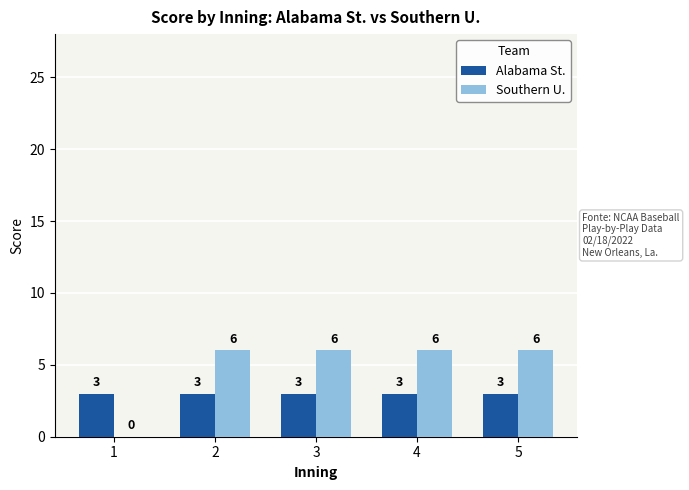

What is the sum of all Alabama St. values?

15